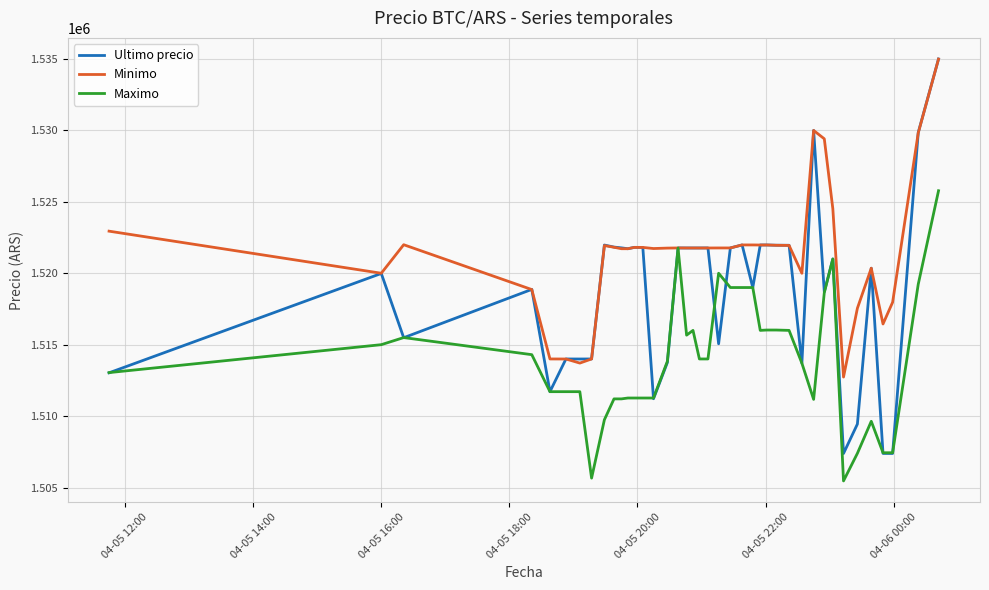

What is the highest value of the Maximo series?

1525775.5